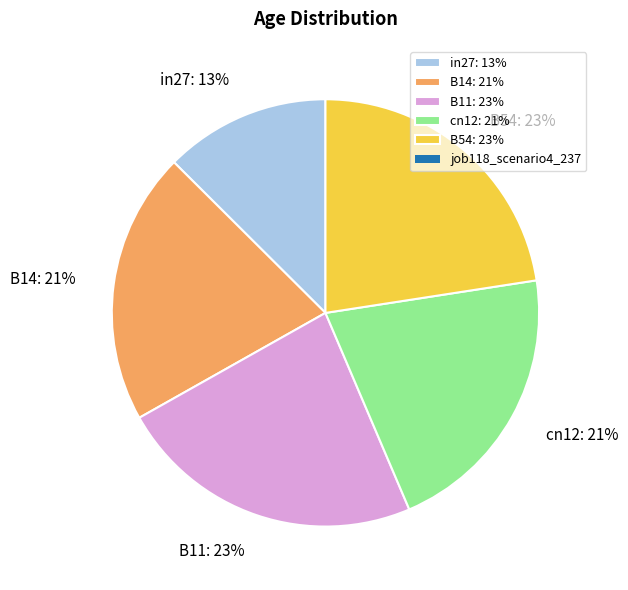

Is it true that in27 is 1% of the pie?

False